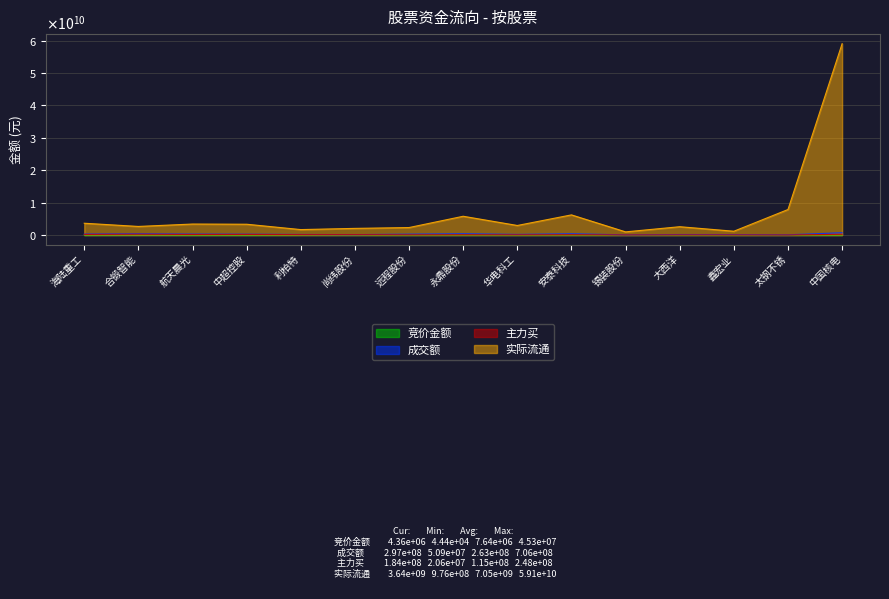

What value does the 成交额 series have at 中超控股?

258688705